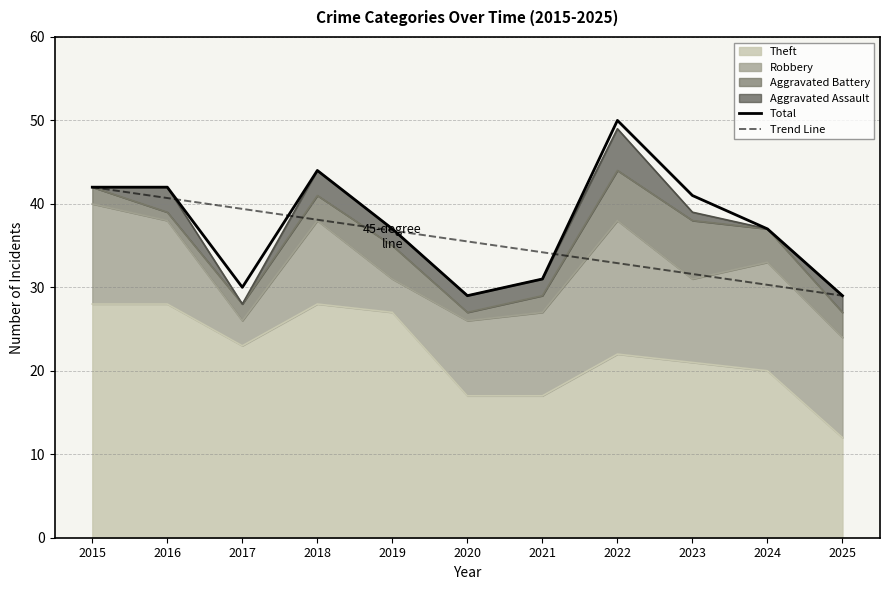

True or false: Total has more than 1 interior local peaks.

True